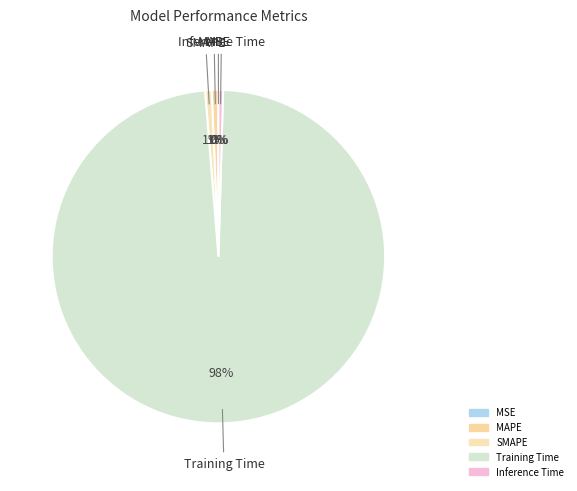

To the nearest percent, what is the average slice percentage?

20%